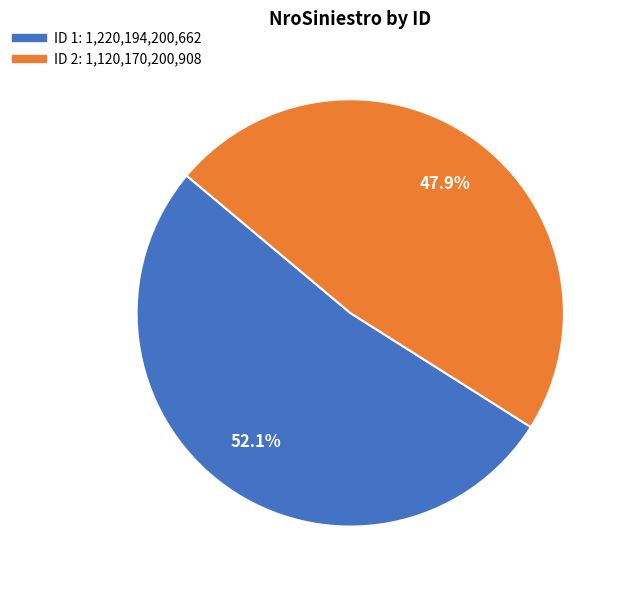

Is there a majority slice in this chart?

Yes